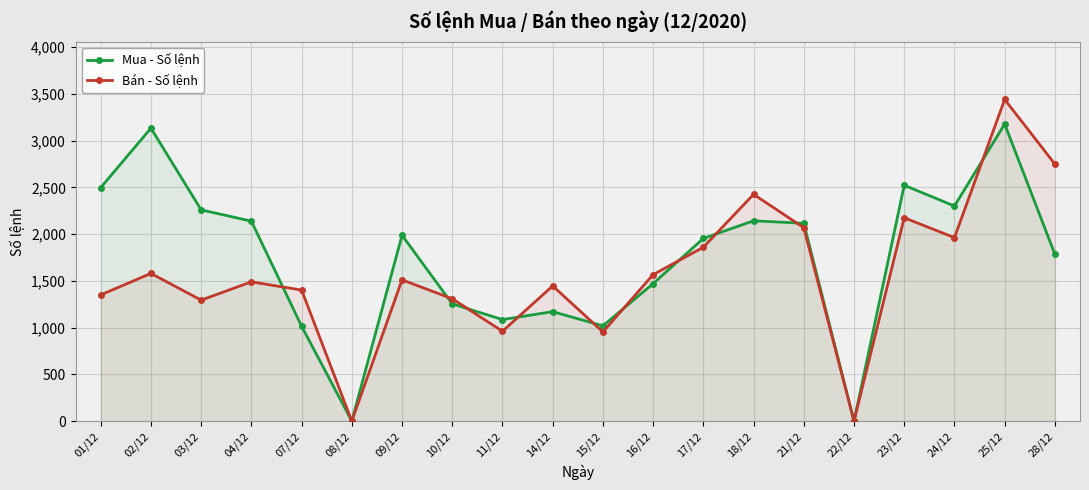

True or false: Bán - Số lệnh has a value of 954 at 15/12.

True